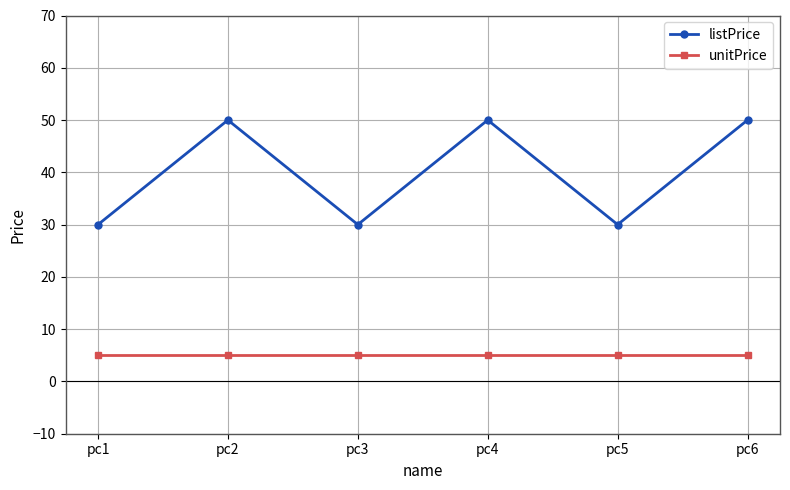

Which series changed the most between pc3 and pc4?

listPrice